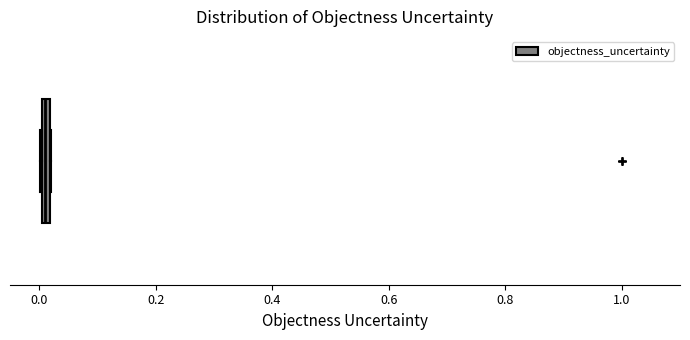

Where is the right edge of the box on the x-axis? The values are not printed on the chart, so give them approximately, as read against the axis.

0.02